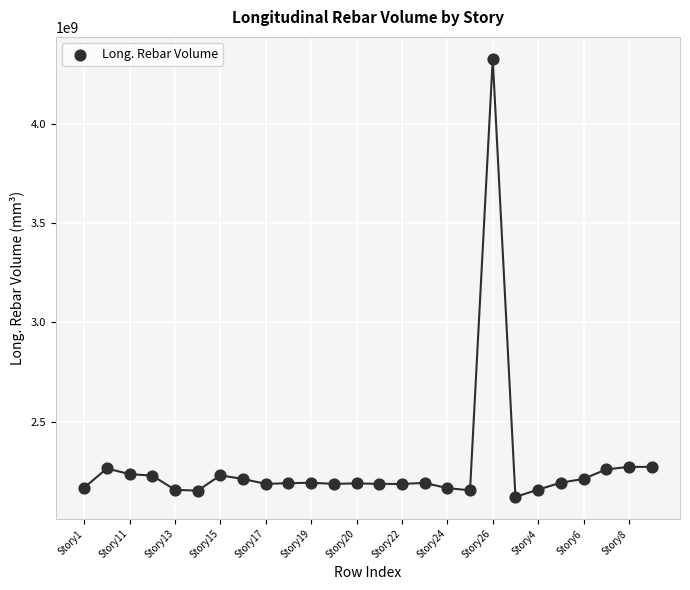

How many data points are displayed?

26